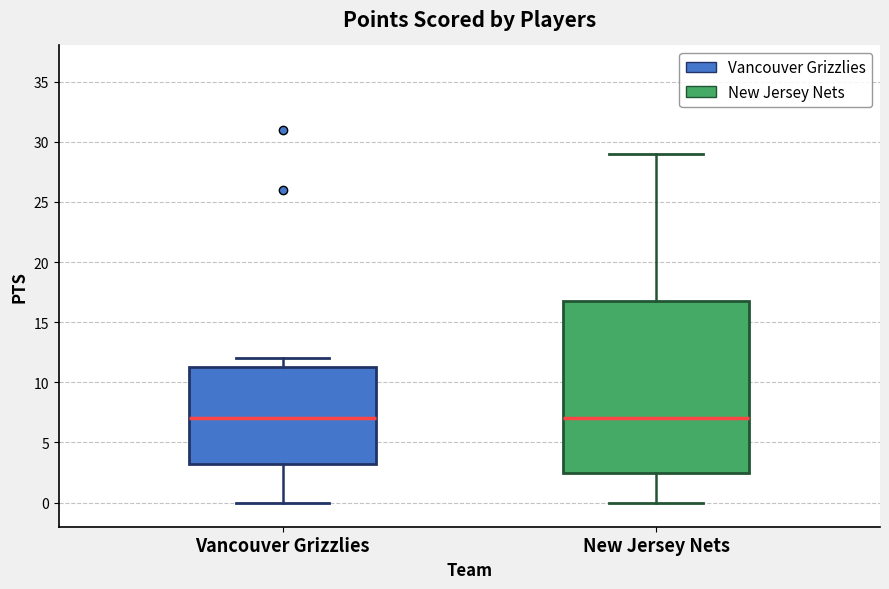

Reading left to right, transcribe this box plot: for each box, give where its median line is, the range the box spans, and where its two whiskers end, as read against the y-axis. The values are not printed on the chart, so give them approximately, as read against the axis.

Vancouver Grizzlies: median 7.0, box 3.5 to 11.5, whiskers 0.0 to 12.0
New Jersey Nets: median 7.0, box 2.5 to 17.0, whiskers 0.0 to 29.0